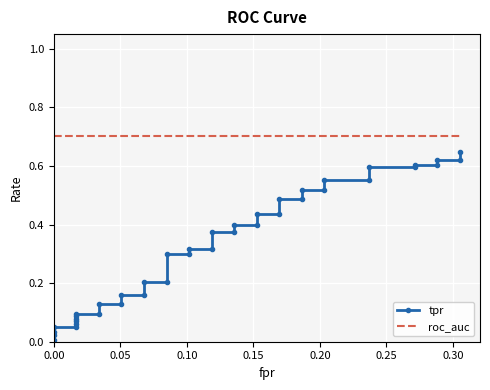

Count the number of categories in the chart.

40